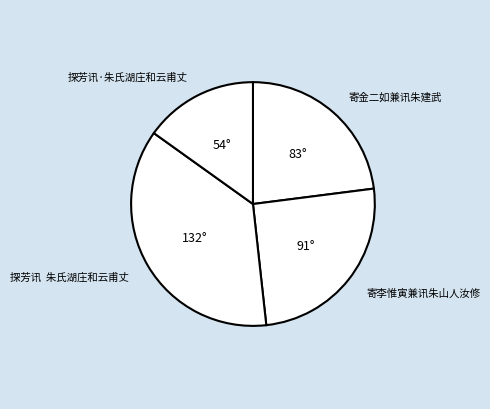

Count the number of slices in the pie.

4